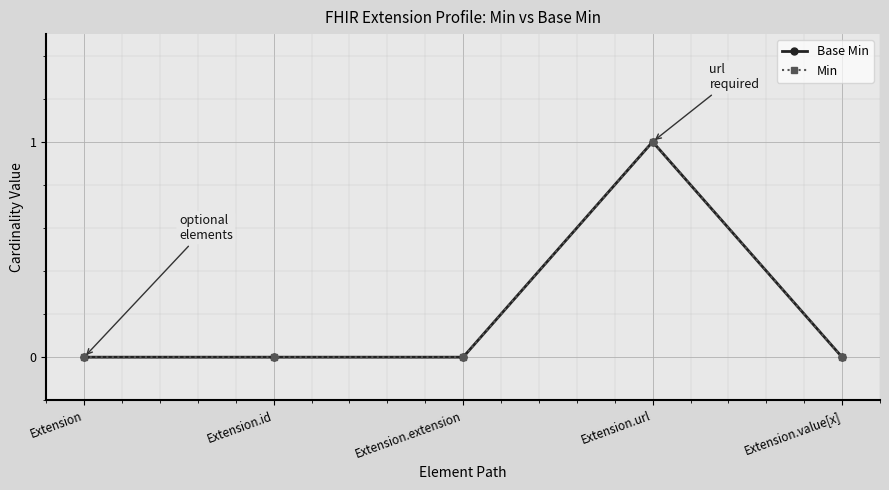

What is the value of the Base Min point at the 4th from the left?

1